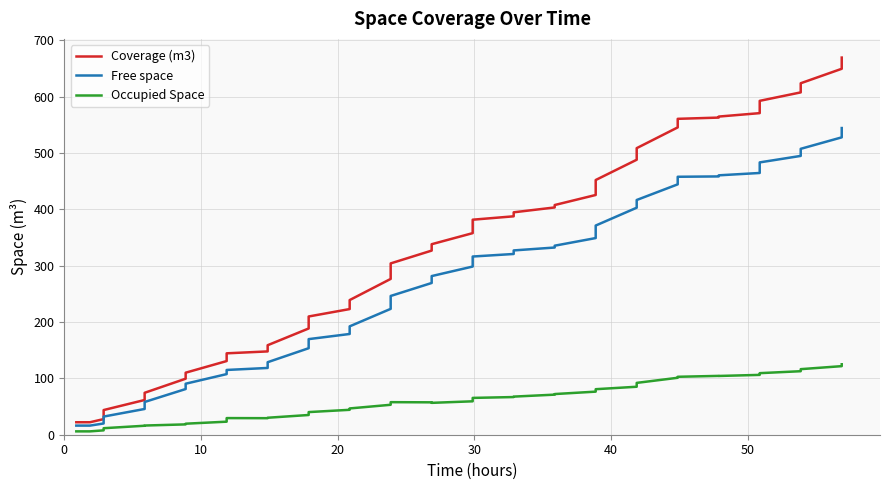

Reading left to right, list all the values displayed in this chart.

Coverage (m3): 22.1	22.1	27.7	43.8	61.6	74.4	99.4	110.0	130.7	144.4	147.8	158.8	188.5	209.8	222.9	238.9	276.4	303.9	326.7	338.0	357.7	381.5	387.5	394.6	403.2	407.5	425.3	451.9	487.9	508.4	545.2	560.4	562.6	564.5	570.6	592.4	607.4	623.6	649.2	669.1
Free space: 16.2	16.2	20.0	32.2	45.7	58.1	81.1	90.5	107.6	114.9	118.5	128.7	153.5	169.6	178.7	192.3	223.3	246.2	269.2	281.5	298.4	316.2	320.7	327.0	332.1	335.4	348.9	371.1	402.8	416.4	444.2	457.7	458.3	460.2	464.4	483.2	494.7	507.2	527.6	544.1
Occupied Space: 6.0	6.0	7.8	11.6	15.9	16.3	18.3	19.6	23.1	29.5	29.3	30.1	35.0	40.2	44.2	46.6	53.1	57.8	57.5	56.6	59.3	65.3	66.8	67.6	71.1	72.2	76.4	80.8	85.1	92.0	101.0	102.8	104.4	104.2	106.2	109.2	112.7	116.3	121.7	125.0